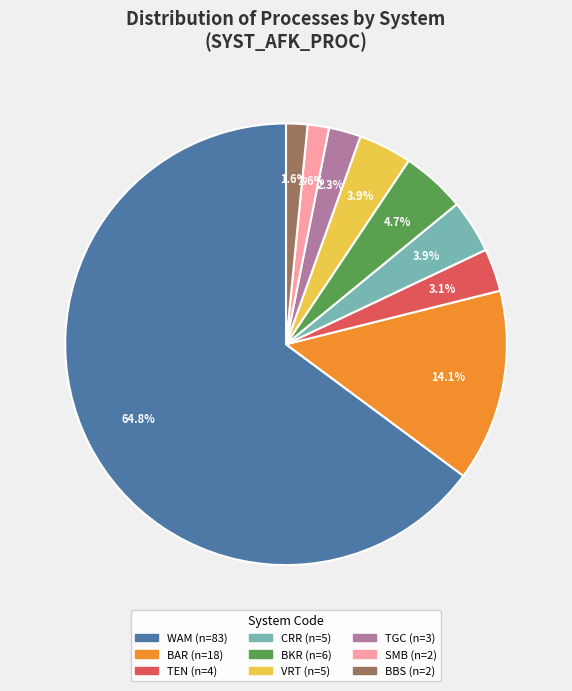

Does any single category account for the majority?

Yes